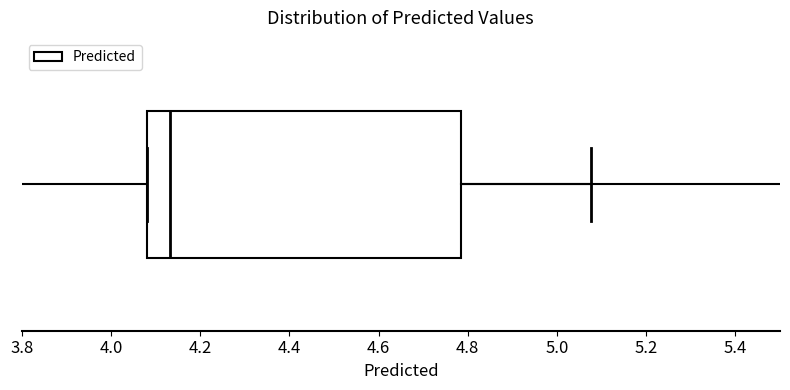

Transcribe this box plot: give where the median line is, the range the box spans, and where the two whiskers end, as read against the x-axis. The values are not printed on the chart, so give them approximately, as read against the axis.

median 4.14, box 4.08 to 4.78, whiskers 4.08 to 5.08